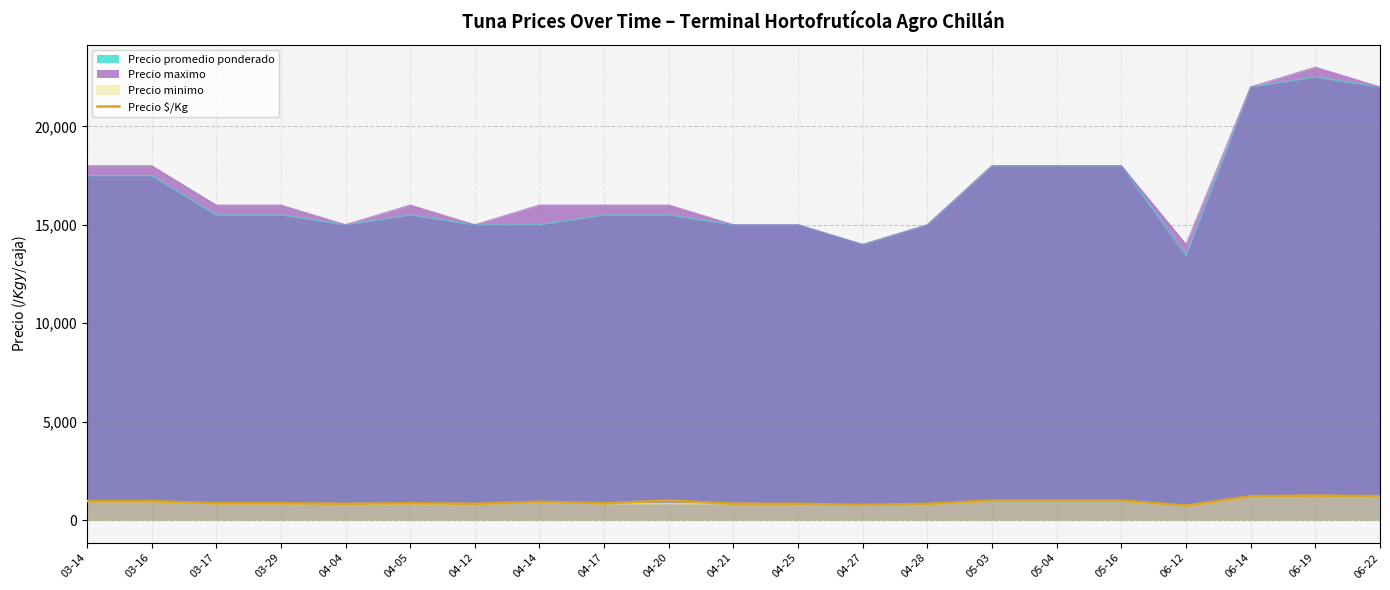

What position from the right is 06-12?

4